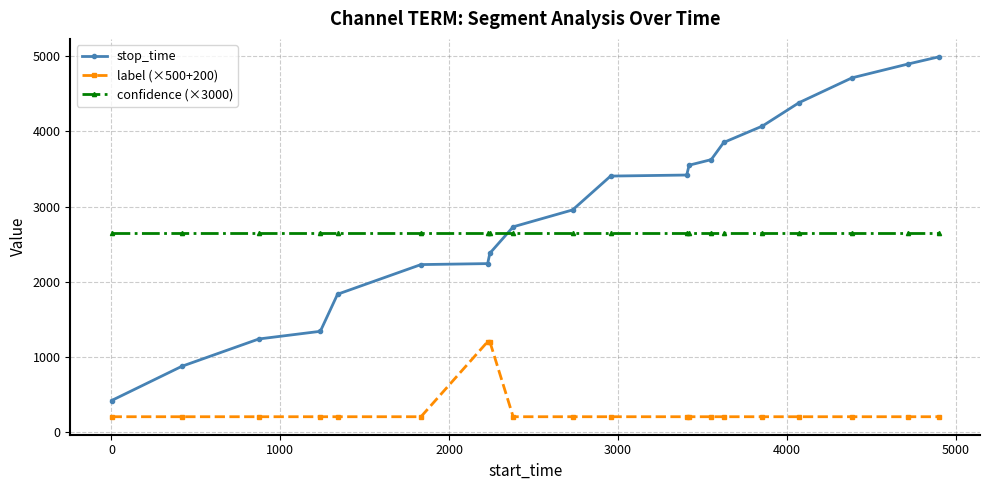

What is the maximum value shown in the chart?

4994.0